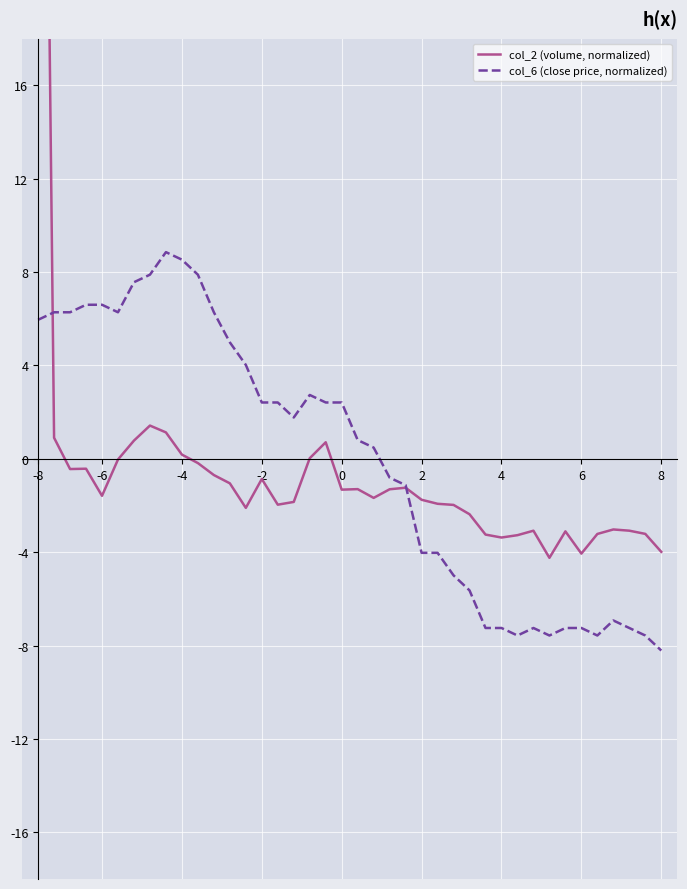

What is the difference between the maximum and minimum values in the col_2 (volume, normalized) series?

66.0